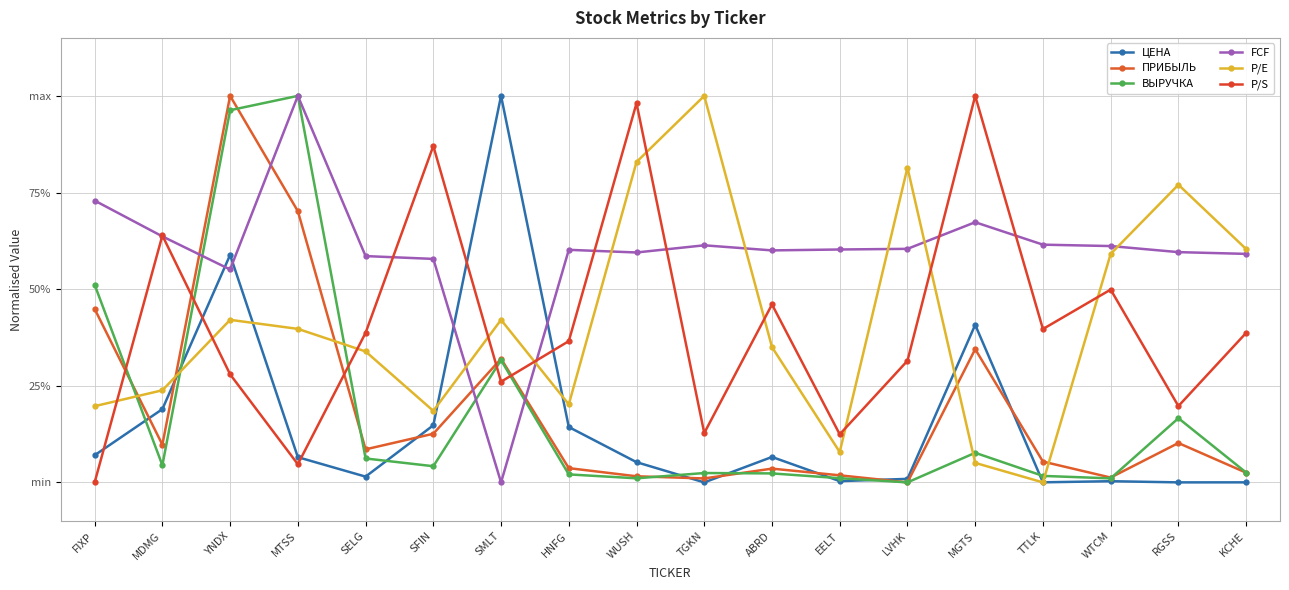

True or false: FCF and ПРИБЫЛЬ intersect in this chart.

True